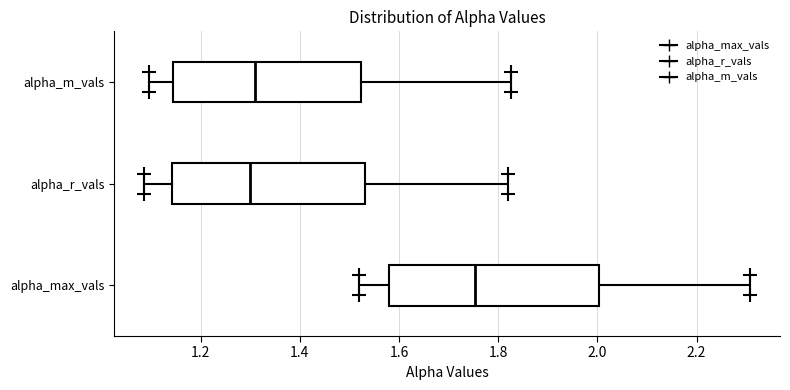

Where is the left edge of the box for alpha_max_vals on the x-axis? The values are not printed on the chart, so give them approximately, as read against the axis.

1.58